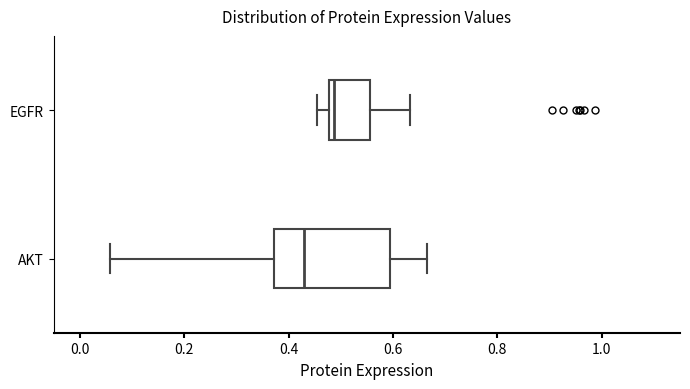

Reading bottom to top, read every box against the x-axis: the position of its median line, the range the box covers, and the ends of its whiskers. The values are not printed on the chart, so give them approximately, as read against the axis.

AKT: median 0.42, box 0.38 to 0.60, whiskers 0.06 to 0.66
EGFR: median 0.48 (just right of the box's left edge), box 0.48 to 0.56, whiskers 0.46 to 0.64